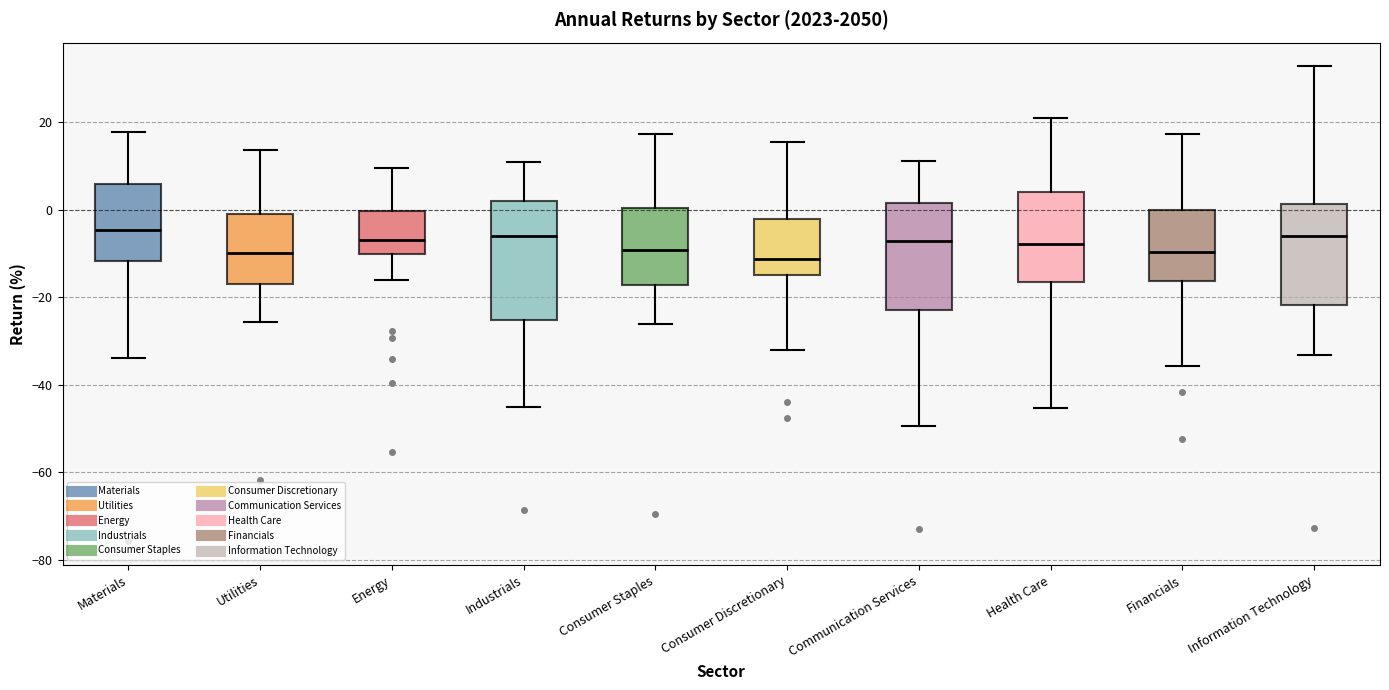

Comparing the boxes themselves (not the whiskers), which one is the tallest?

Industrials